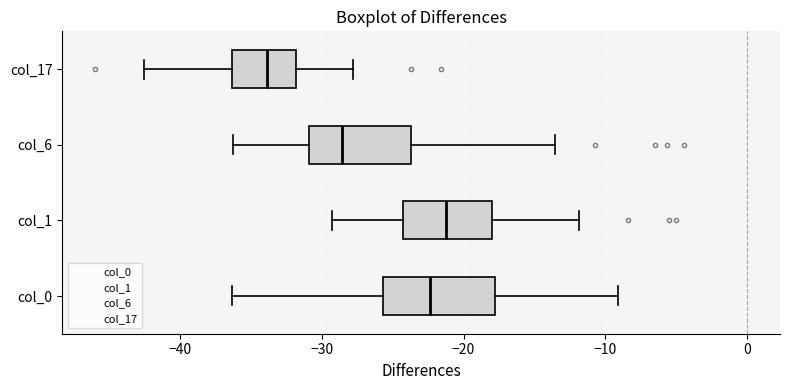

Reading bottom to top, read every box against the x-axis: the position of its median line, the range the box covers, and the ends of its whiskers. The values are not printed on the chart, so give them approximately, as read against the axis.

col_0: median -22, box -26 to -18, whiskers -36 to -9
col_1: median -21, box -24 to -18, whiskers -29 to -12
col_6: median -29, box -31 to -24, whiskers -36 to -14
col_17: median -34, box -36 to -32, whiskers -42 to -28